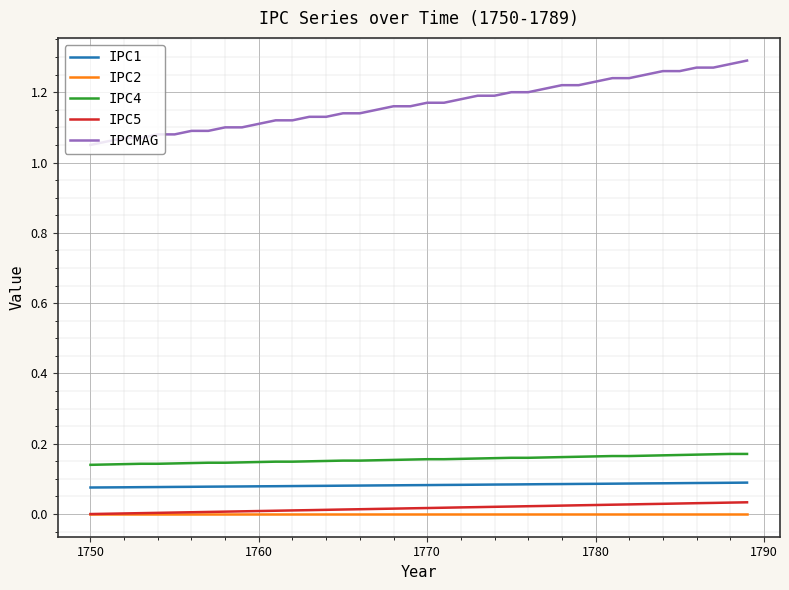

True or false: IPC4 and IPC2 intersect in this chart.

False